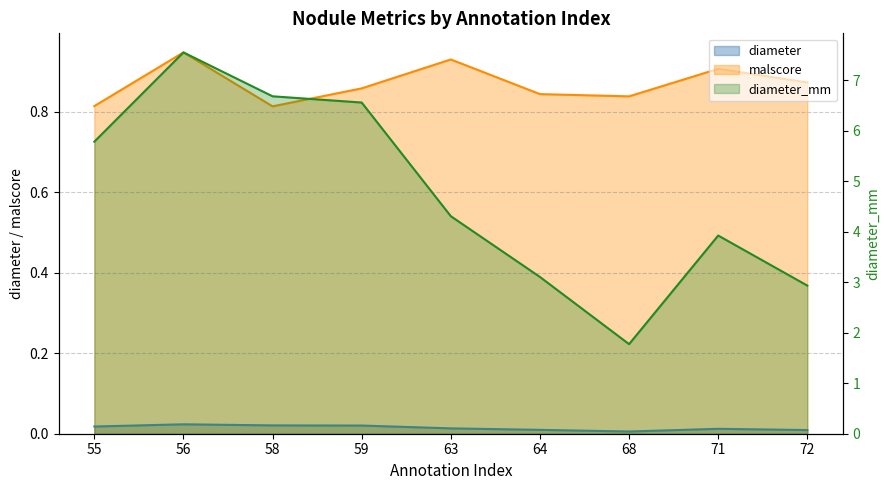

True or false: diameter and diameter_mm cross at least once.

False